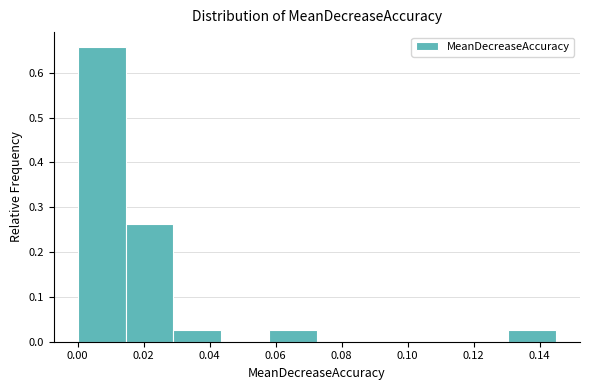

Over which range of the x-axis is the bar tallest?

0.000 to 0.014